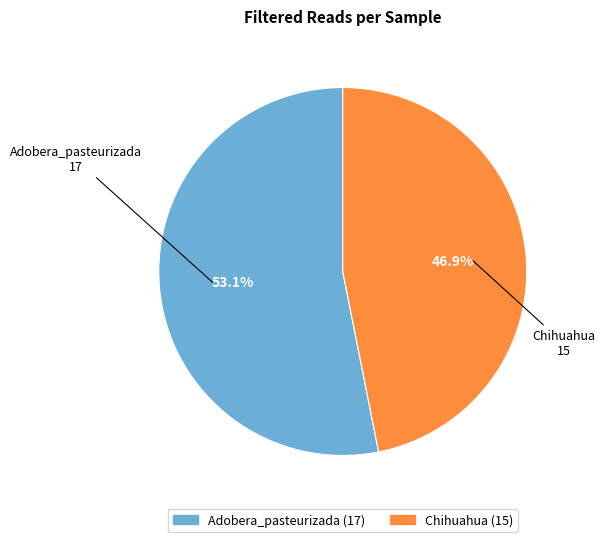

How many slices are in this pie chart?

2